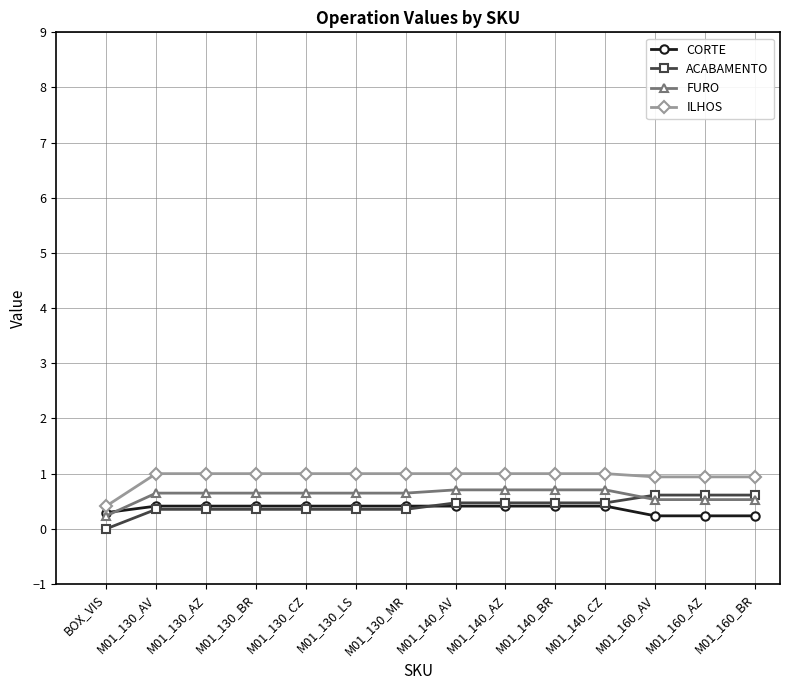

Is it true that ACABAMENTO equals 0.5 at M01_140_CZ?

True